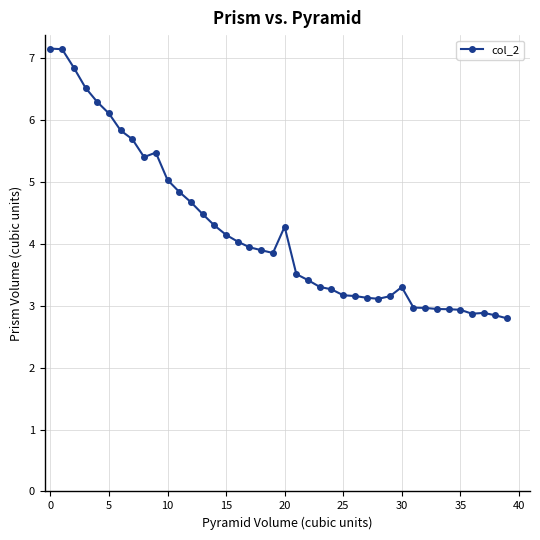

What is the value of the 36th point from the left?

2.9